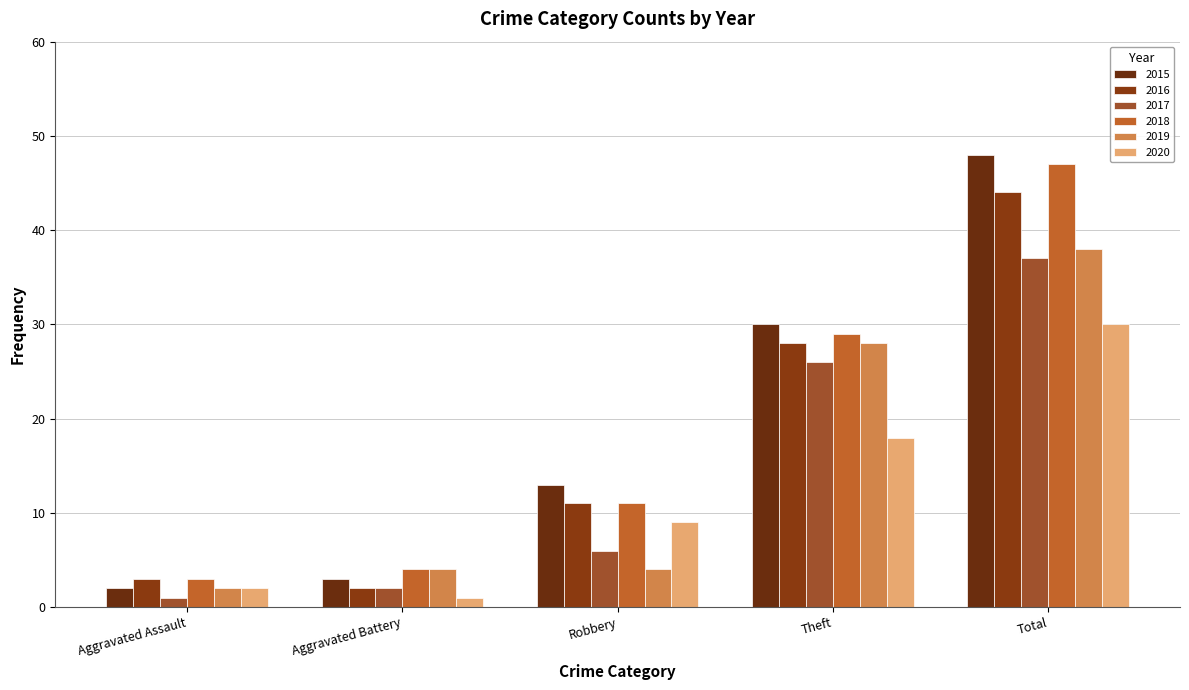

True or false: 2016 has a value of 11 at Robbery.

True